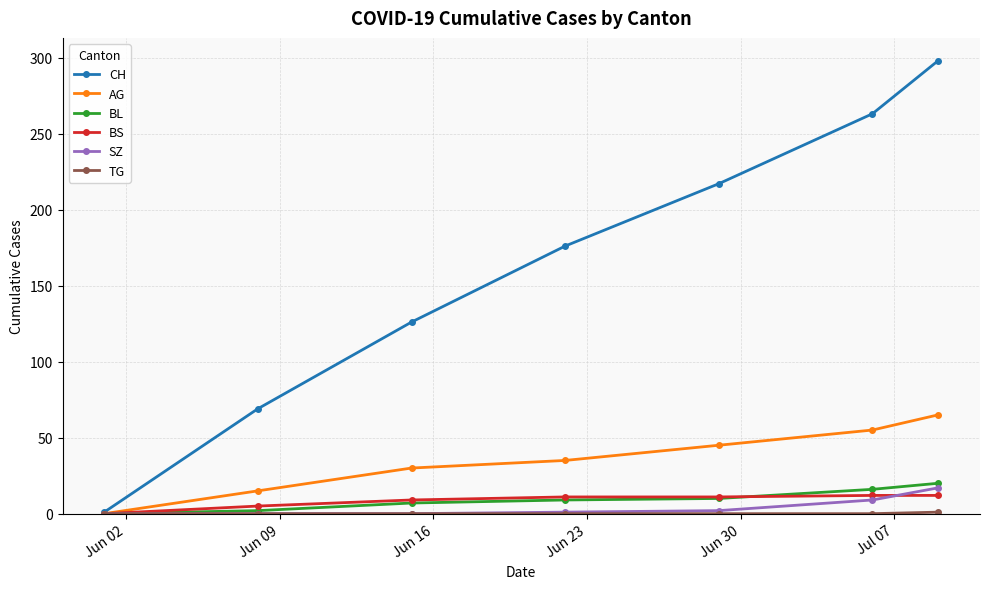

What is the maximum value shown in the chart?

298